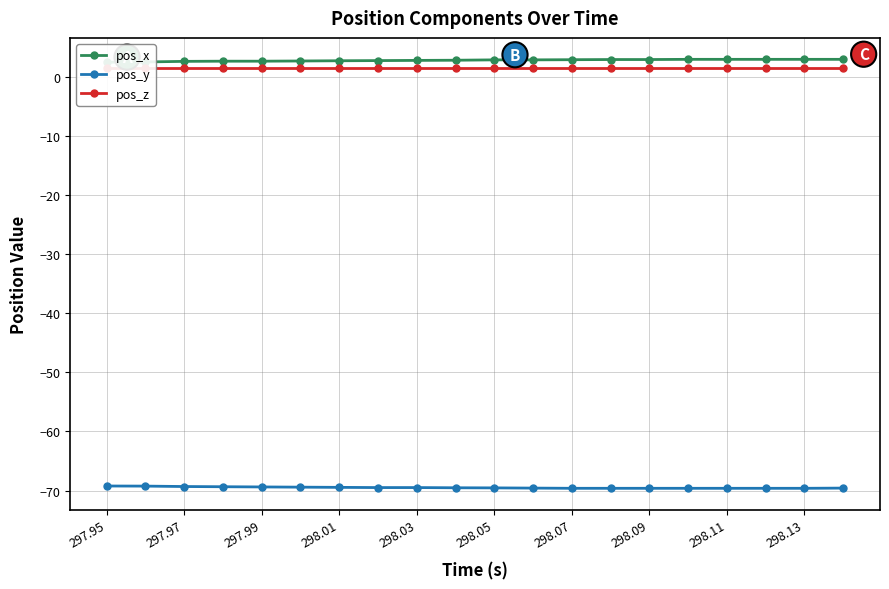

The value of pos_y at 297.95 is -69.2. True or false?

True